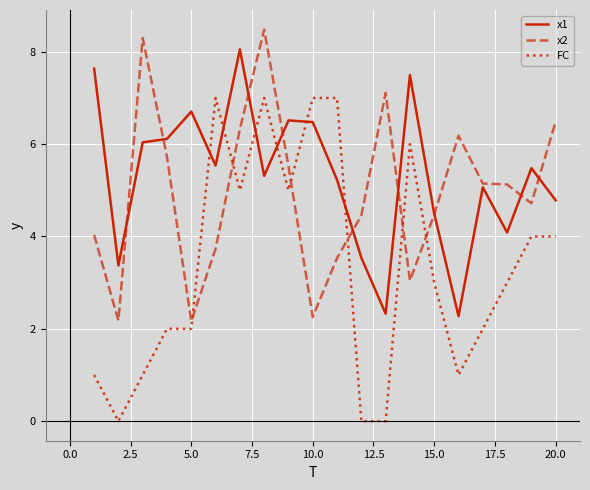

True or false: x1 has more than 2 points higher than both neighbors.

True